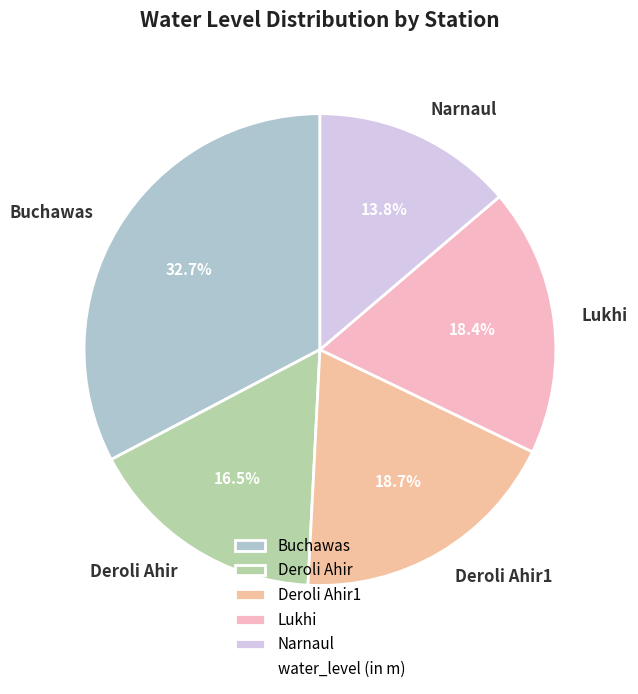

To the nearest percent, what is the combined percentage of Narnaul and Lukhi?

32%